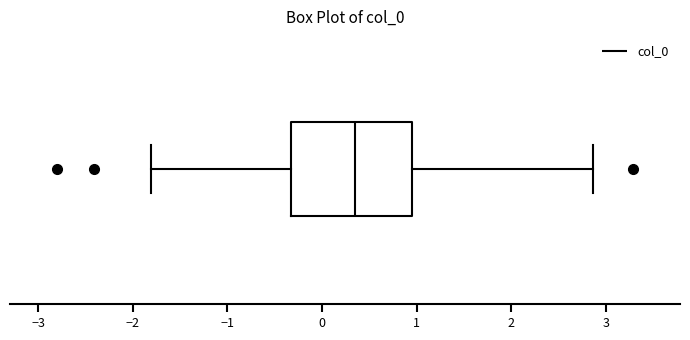

Read this box plot against the x-axis: the position of the median line, the range covered by the box, and the ends of both whiskers. The values are not printed on the chart, so give them approximately, as read against the axis.

median 0.4, box -0.3 to 1.0, whiskers -1.8 to 2.9